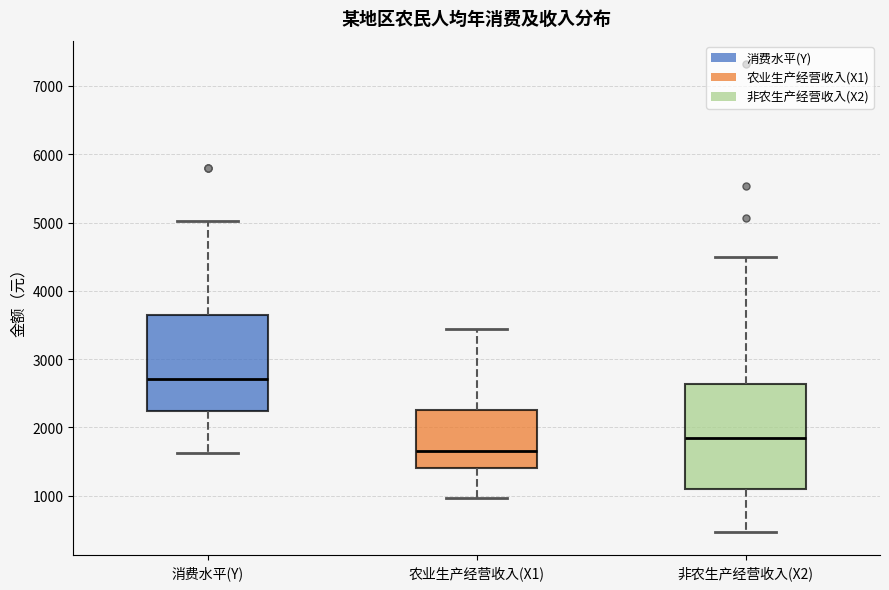

Reading left to right, transcribe this box plot: for each box, give where its median line is, the range the box spans, and where its two whiskers end, as read against the y-axis. The values are not printed on the chart, so give them approximately, as read against the axis.

消费水平(Y): median 2700, box 2200 to 3600, whiskers 1600 to 5000
农业生产经营收入(X1): median 1700, box 1400 to 2300, whiskers 1000 to 3400
非农生产经营收入(X2): median 1800, box 1100 to 2600, whiskers 500 to 4500